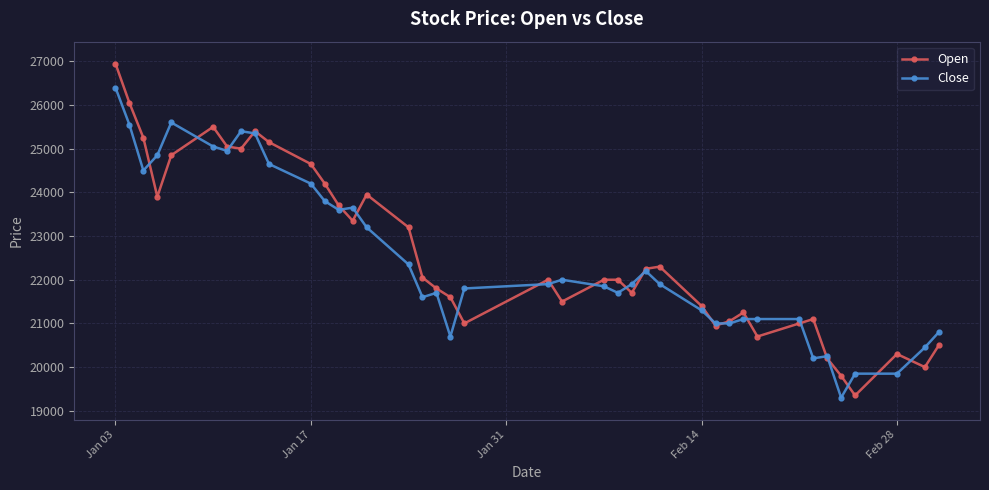

Which series has the largest range (max minus min)?

Open